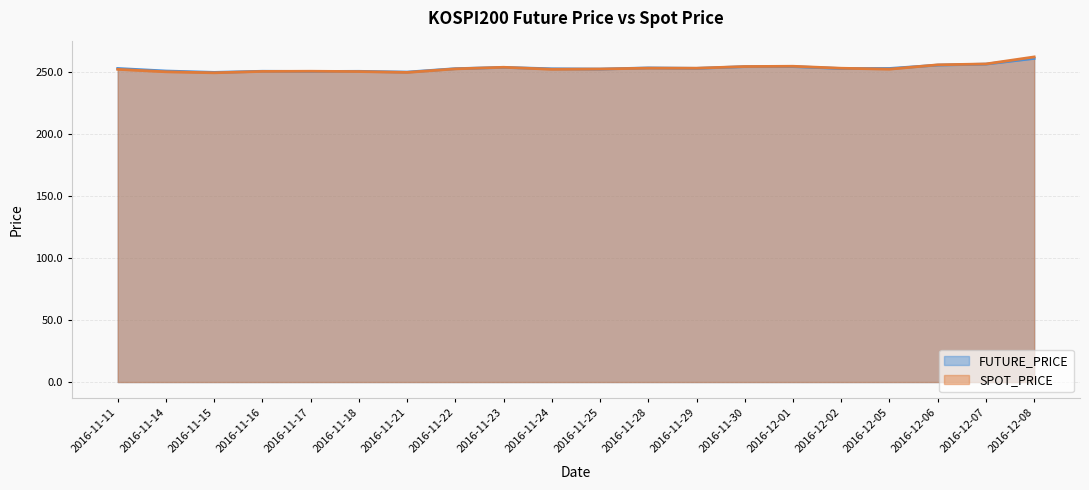

Reading left to right, list all the values displayed in this chart.

FUTURE_PRICE: 252.7	250.7	249.6	250.4	250.2	250.4	249.8	252.6	253.6	252.4	252.2	253.2	252.8	254.2	254.2	252.7	252.7	255.4	256.2	260.8
SPOT_PRICE: 252.0	250.0	249.2	250.3	250.5	250.2	249.5	252.4	253.7	252.0	252.3	253.0	252.9	254.3	254.5	252.9	252.1	255.6	256.3	262.0